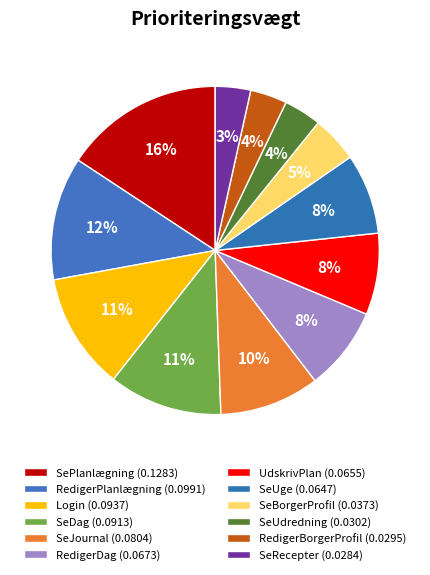

How many slices are in this pie chart?

12